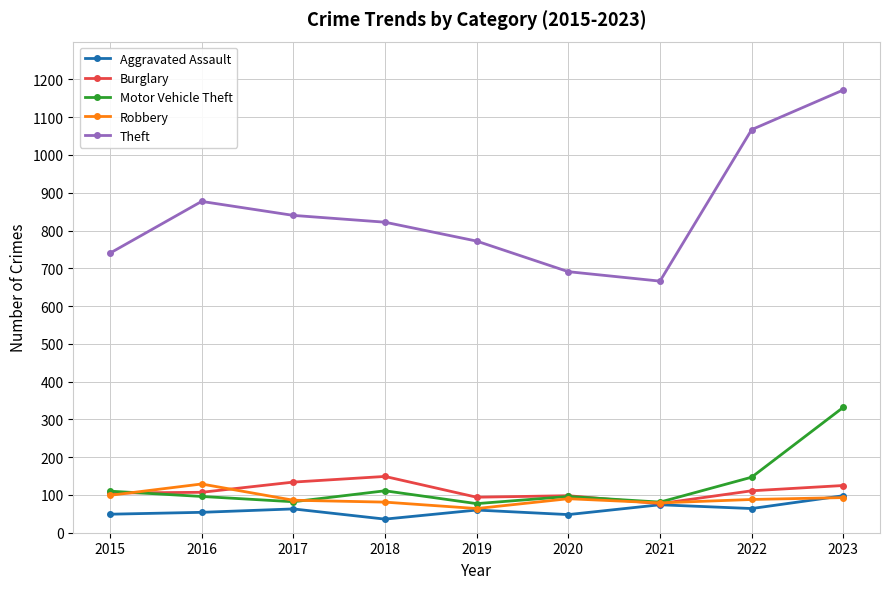

True or false: Theft and Motor Vehicle Theft intersect in this chart.

False